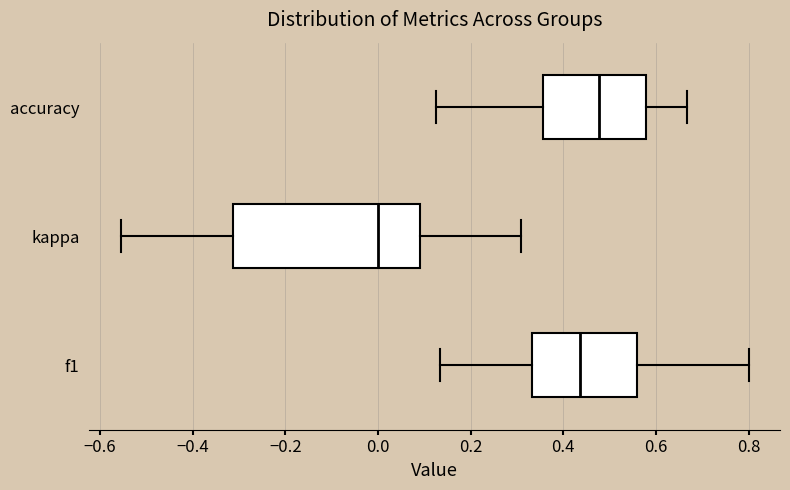

Reading bottom to top, read every box against the x-axis: the position of its median line, the range the box covers, and the ends of its whiskers. The values are not printed on the chart, so give them approximately, as read against the axis.

f1: median 0.44, box 0.34 to 0.56, whiskers 0.14 to 0.80
kappa: median 0.00, box -0.32 to 0.10, whiskers -0.56 to 0.30
accuracy: median 0.48, box 0.36 to 0.58, whiskers 0.12 to 0.66